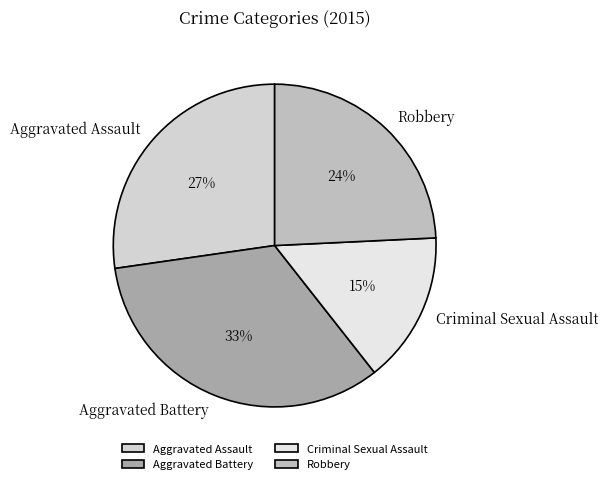

What percentage is the Aggravated Assault slice, to the nearest percent?

27%